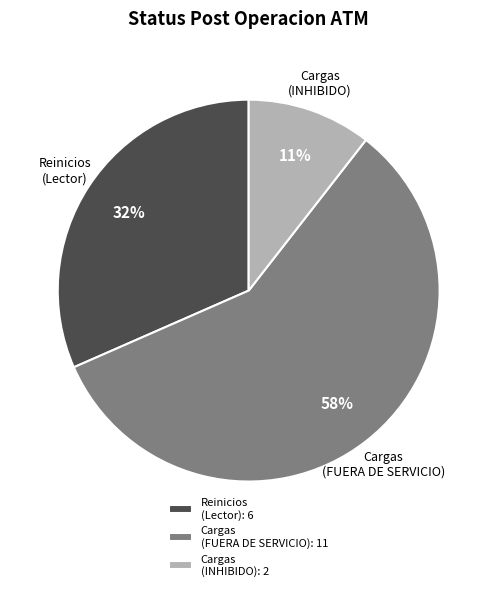

Does any single category account for the majority?

Yes